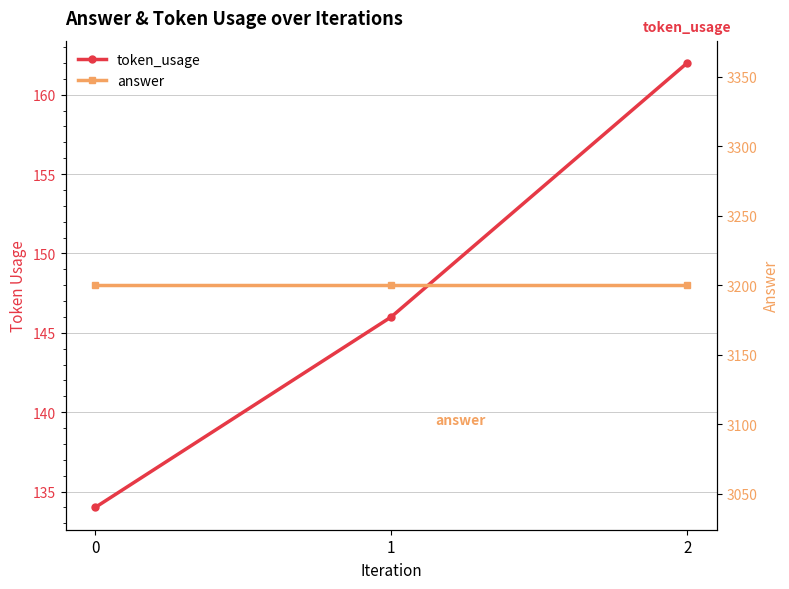

Read the token_usage value at 2, to the nearest 5.

160